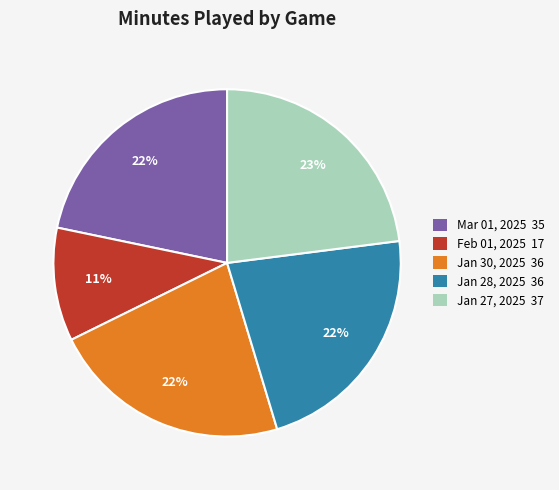

The Jan 27, 2025 slice represents 9% of the pie. True or false?

False